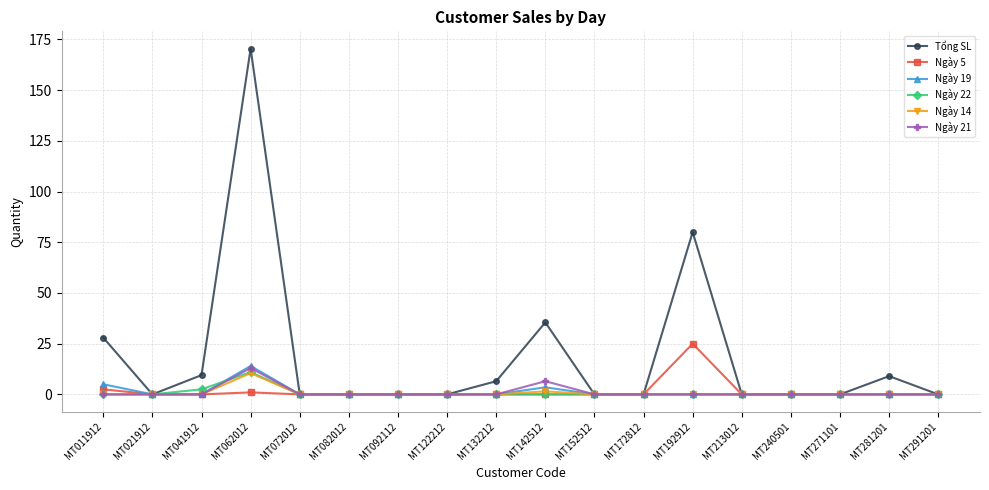

Which series has the largest total across all categories?

Tổng SL